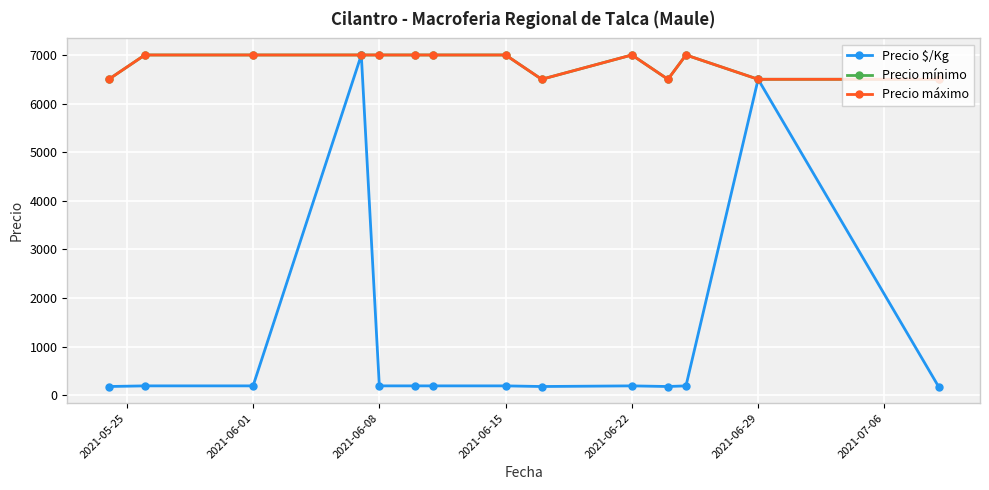

What is the sum of all Precio máximo values?

95500